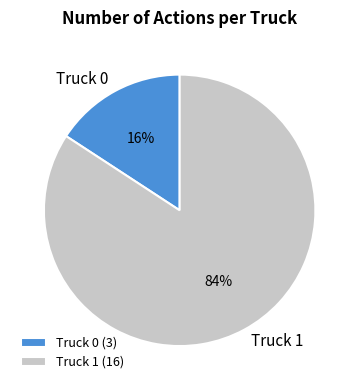

Which slice is the largest?

Truck 1